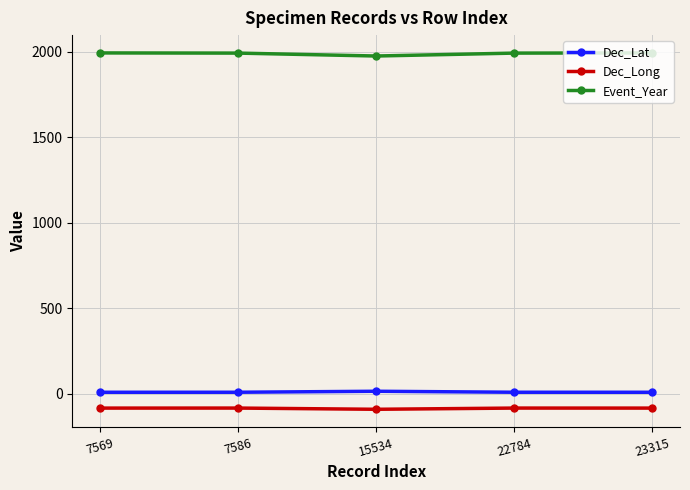

At 7586, list the series in order from largest to smallest.

Event_Year, Dec_Lat, Dec_Long